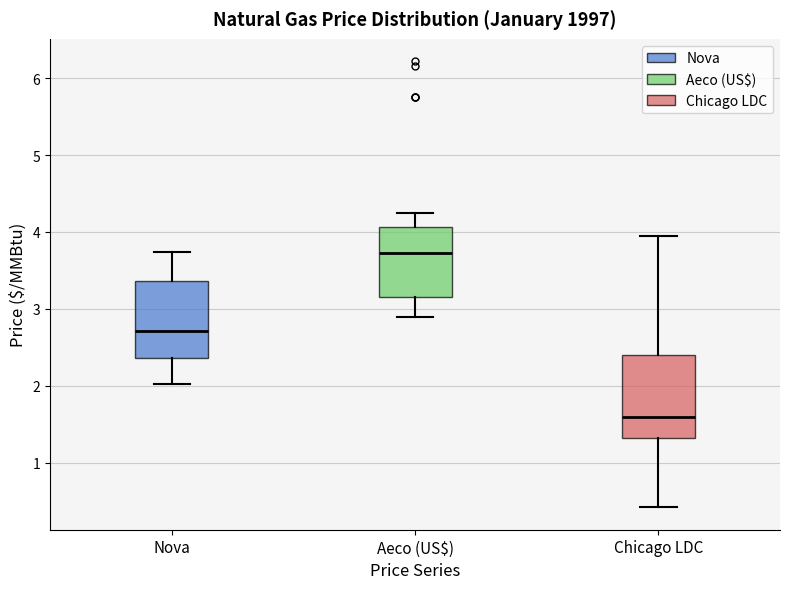

Reading left to right, transcribe this box plot: for each box, give where its median line is, the range the box spans, and where its two whiskers end, as read against the y-axis. The values are not printed on the chart, so give them approximately, as read against the axis.

Nova: median 2.7, box 2.4 to 3.4, whiskers 2.0 to 3.7
Aeco (US$): median 3.7, box 3.2 to 4.1, whiskers 2.9 to 4.3
Chicago LDC: median 1.6, box 1.3 to 2.4, whiskers 0.4 to 4.0